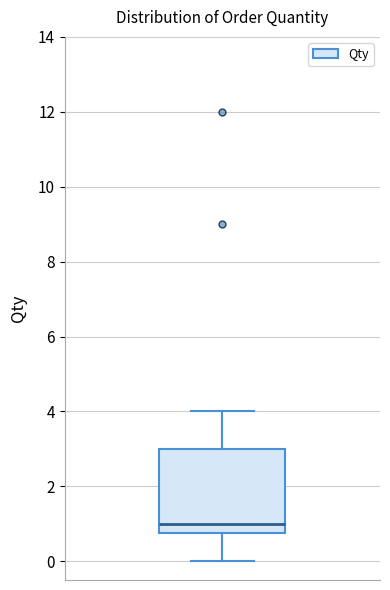

Where is the lower edge of the box on the y-axis? The values are not printed on the chart, so give them approximately, as read against the axis.

0.8